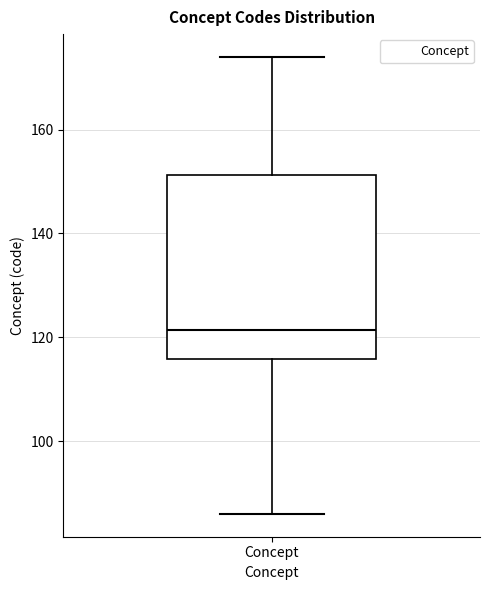

Transcribe this box plot: give where the median line is, the range the box spans, and where the two whiskers end, as read against the y-axis. The values are not printed on the chart, so give them approximately, as read against the axis.

median 122, box 116 to 152, whiskers 86 to 174